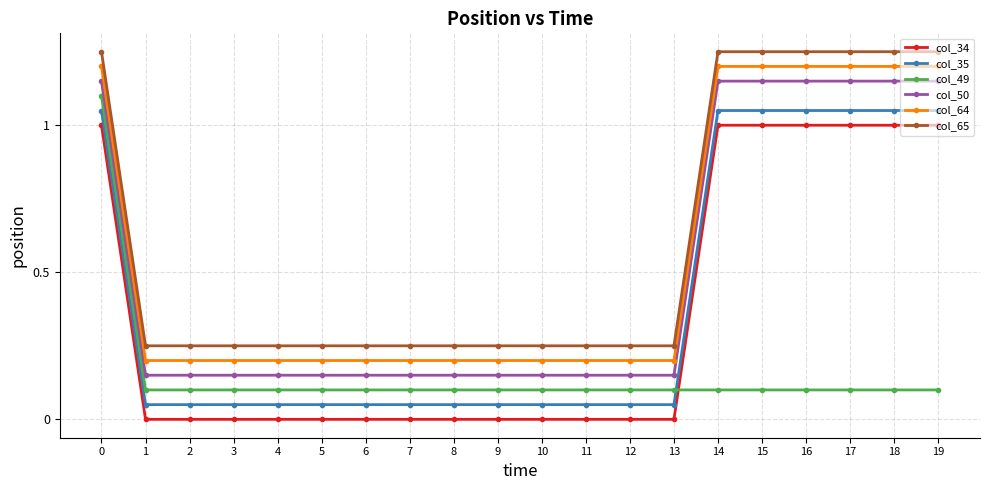

True or false: col_35 has a value of 1.1 at 16.

True